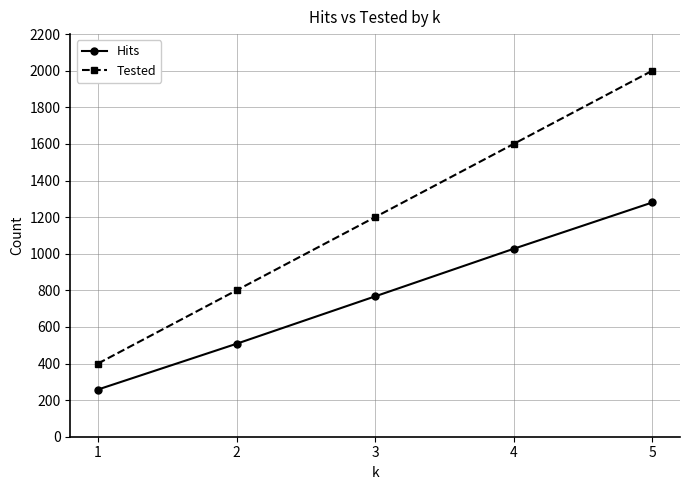

Is it true that Hits equals 1423 at 4?

False